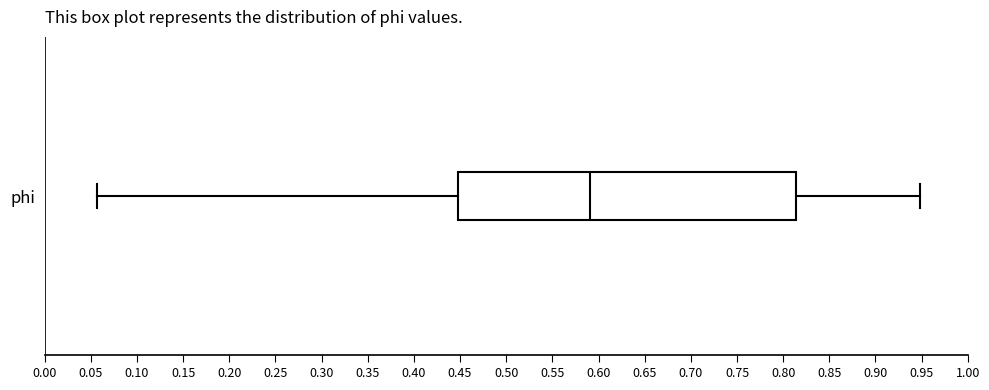

Read this box plot against the x-axis: the position of the median line, the range covered by the box, and the ends of both whiskers. The values are not printed on the chart, so give them approximately, as read against the axis.

median 0.590, box 0.450 to 0.815, whiskers 0.055 to 0.950